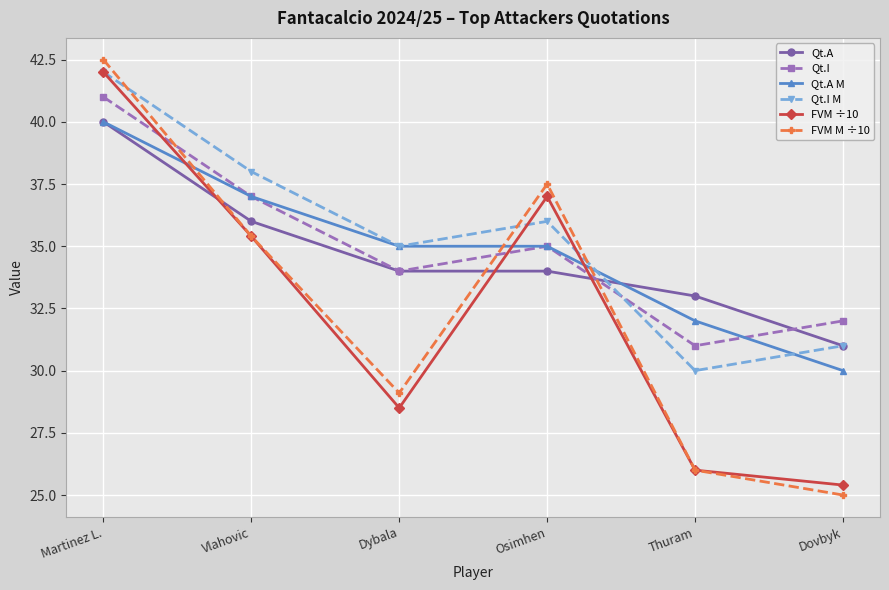

Which category has the lowest value across all series?

Dovbyk